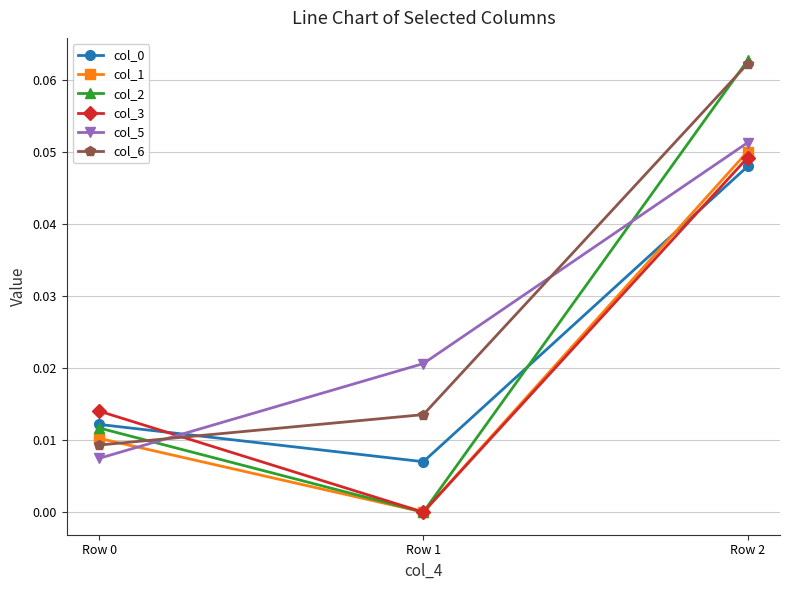

How many positive values does the col_3 series have?

2